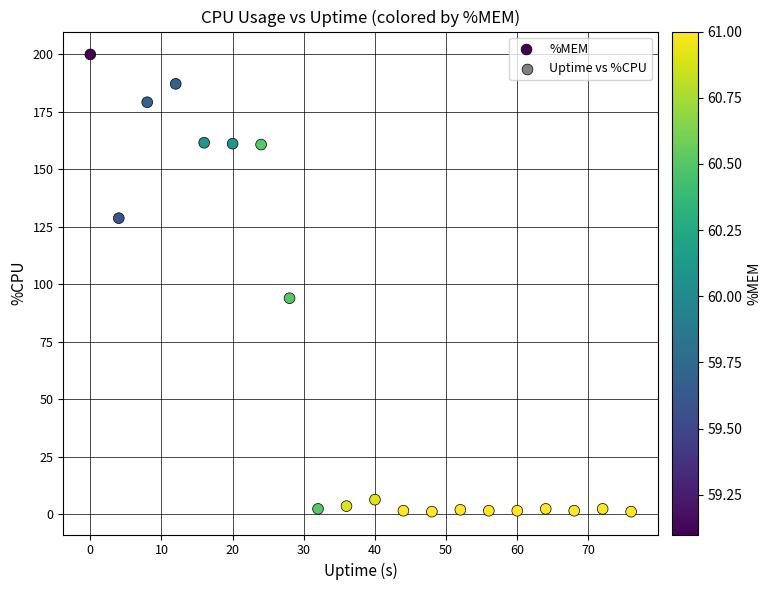

What is the range of Y values (max minus min)?

198.8